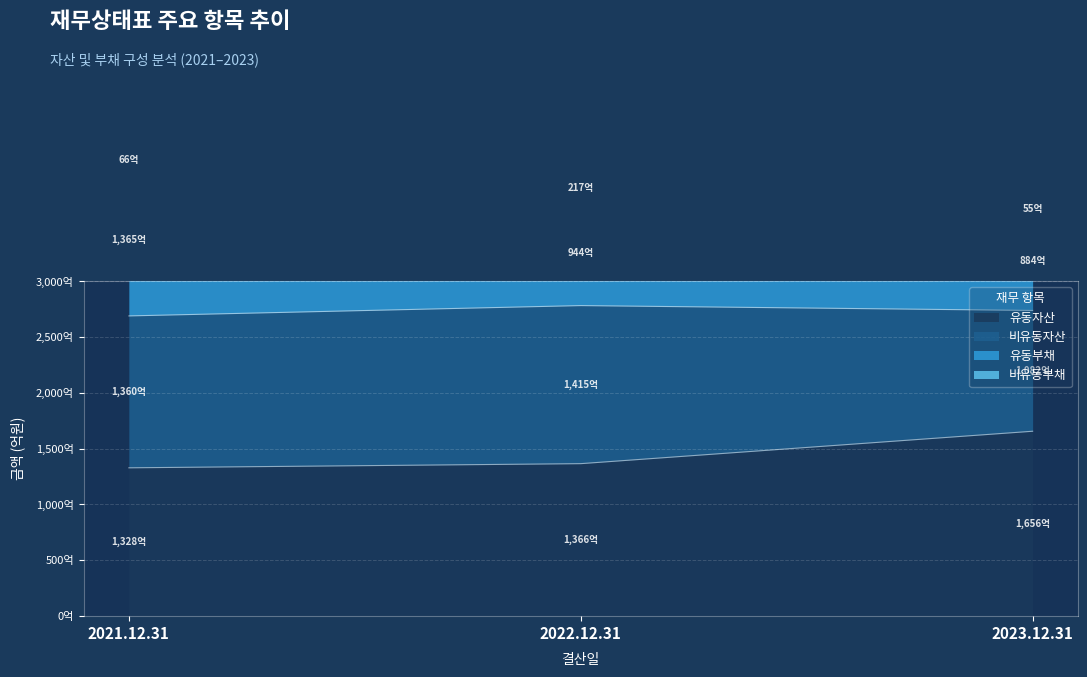

How many categories are shown in the chart?

3